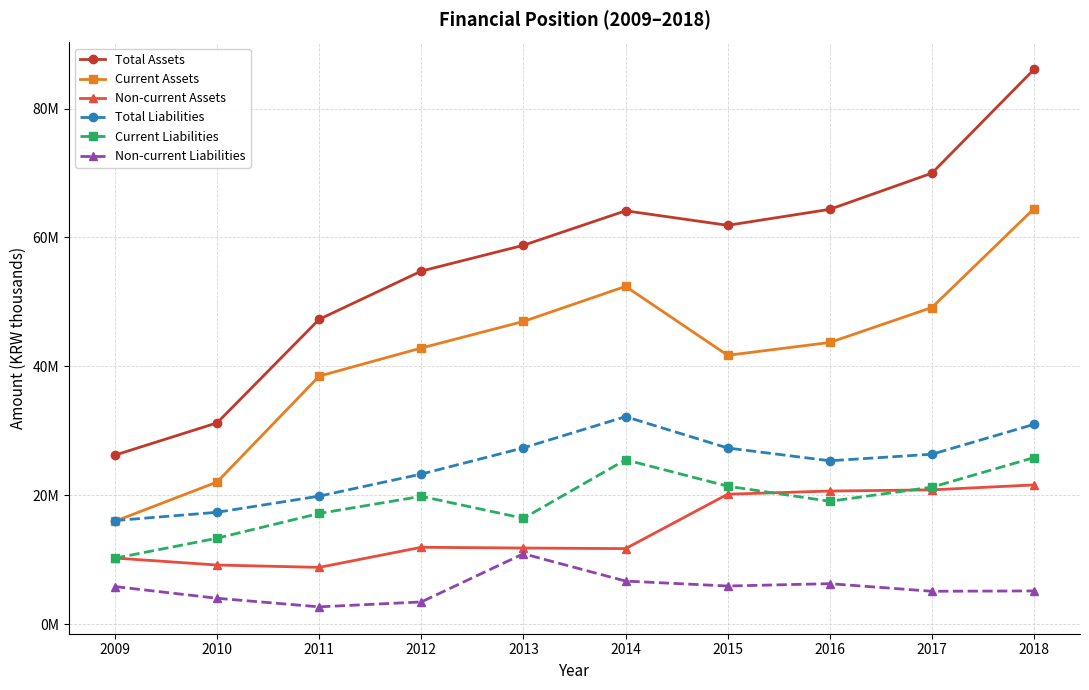

At 2013, list the series in order from largest to smallest.

Total Assets, Current Assets, Total Liabilities, Current Liabilities, Non-current Assets, Non-current Liabilities